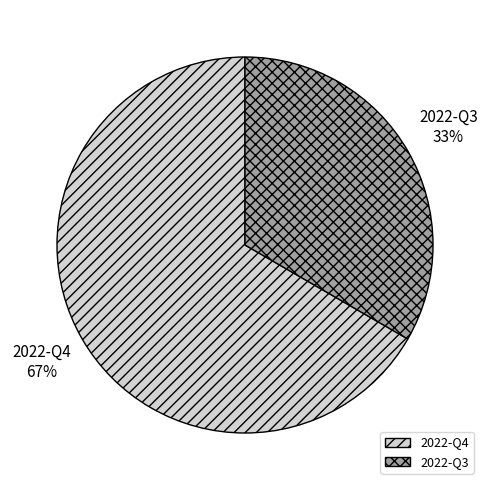

Do 2022-Q3 and 2022-Q4 together represent more than half of the pie?

Yes